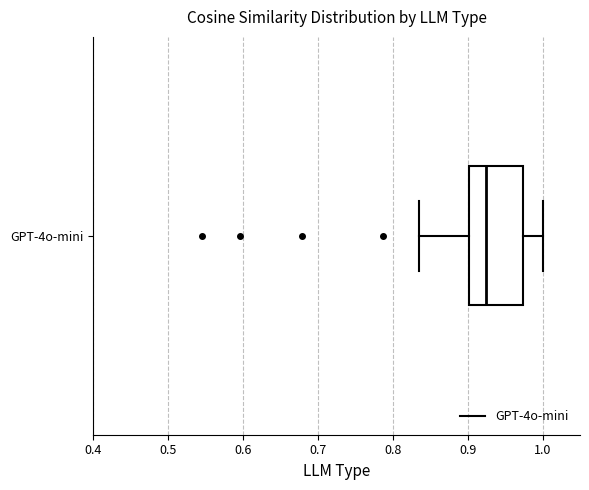

Read this box plot against the x-axis: the position of the median line, the range covered by the box, and the ends of both whiskers. The values are not printed on the chart, so give them approximately, as read against the axis.

median 0.92, box 0.90 to 0.97, whiskers 0.83 to 1.00